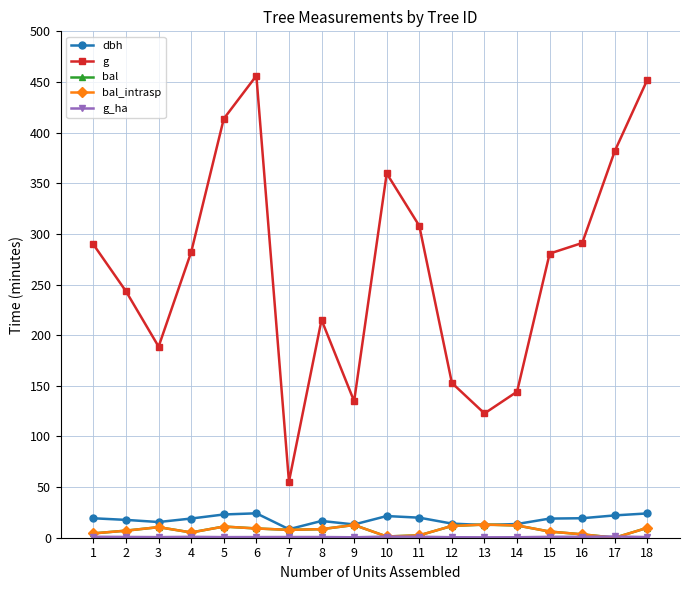

What is the approximate value of dbh at 14?

13.6